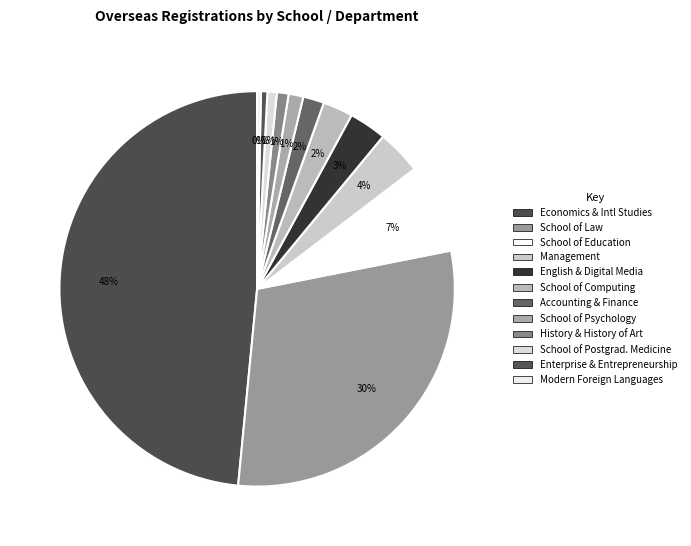

Count the number of slices in the pie.

12